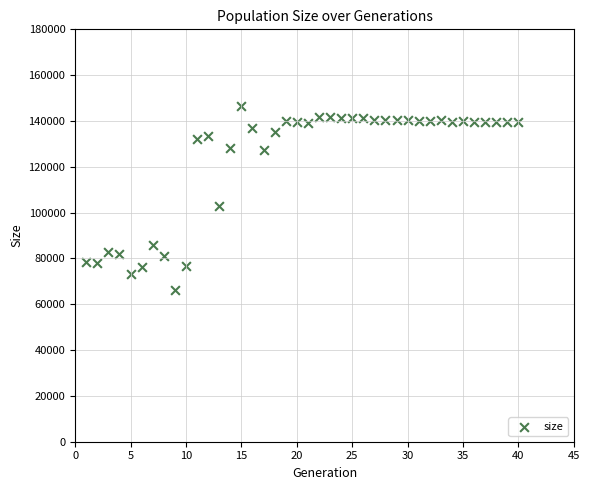

What Y value in the scatter plot is closest to 106269?

102802